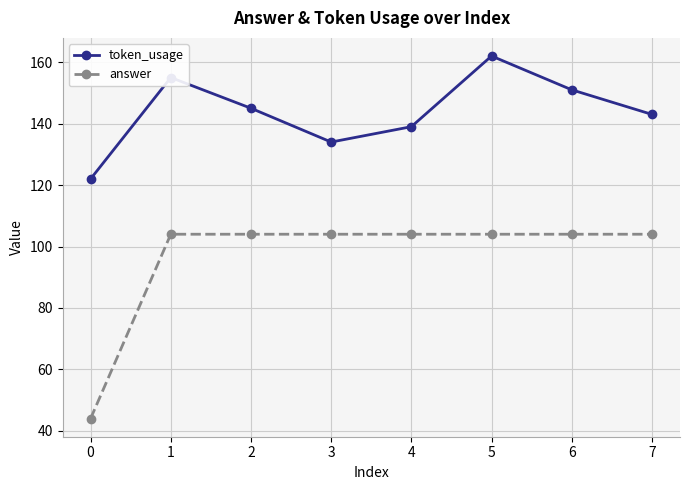

True or false: answer has a value of 57 at 6.

False